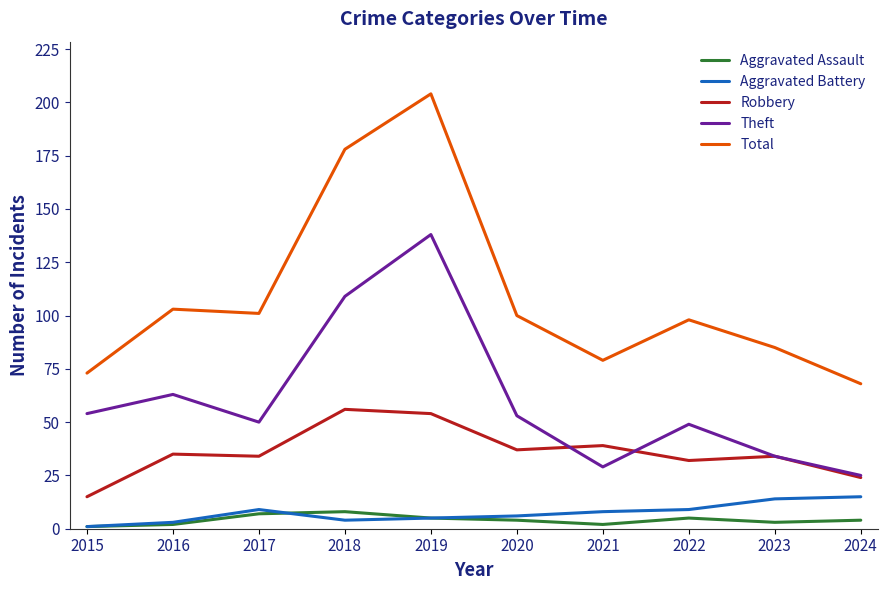

Between 2015 and 2016, which series saw the biggest shift?

Total